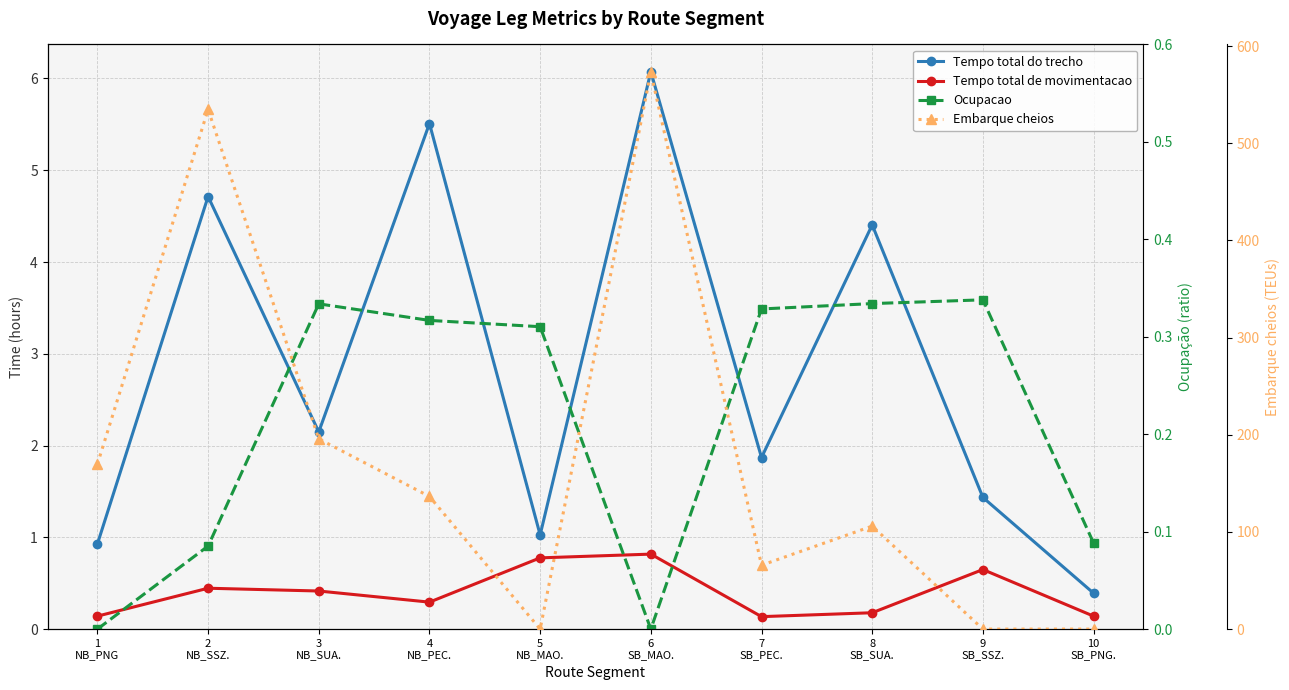

True or false: Ocupacao and Embarque cheios cross at least once.

True